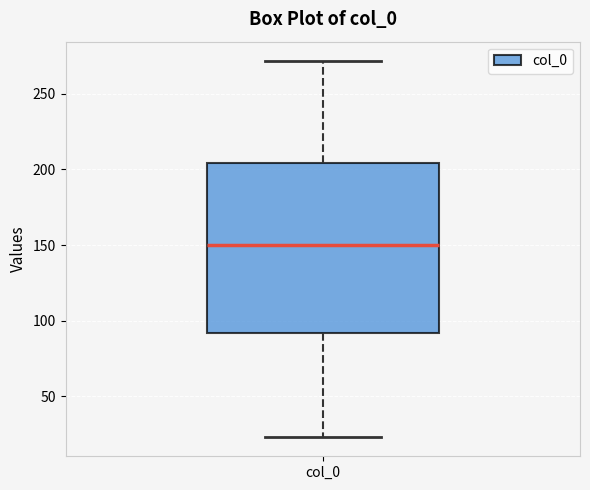

Transcribe this box plot: give where the median line is, the range the box spans, and where the two whiskers end, as read against the y-axis. The values are not printed on the chart, so give them approximately, as read against the axis.

median 150, box 90 to 205, whiskers 25 to 270